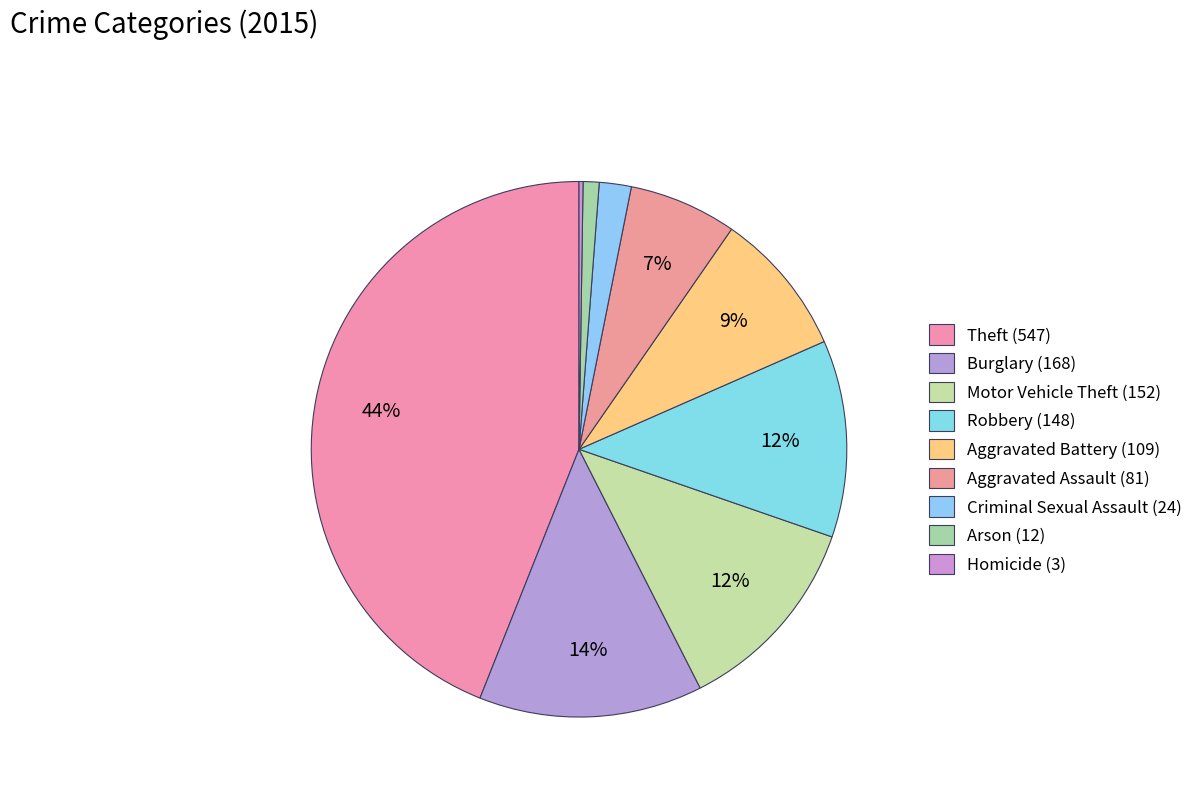

To the nearest percent, what portion does Burglary represent?

14%